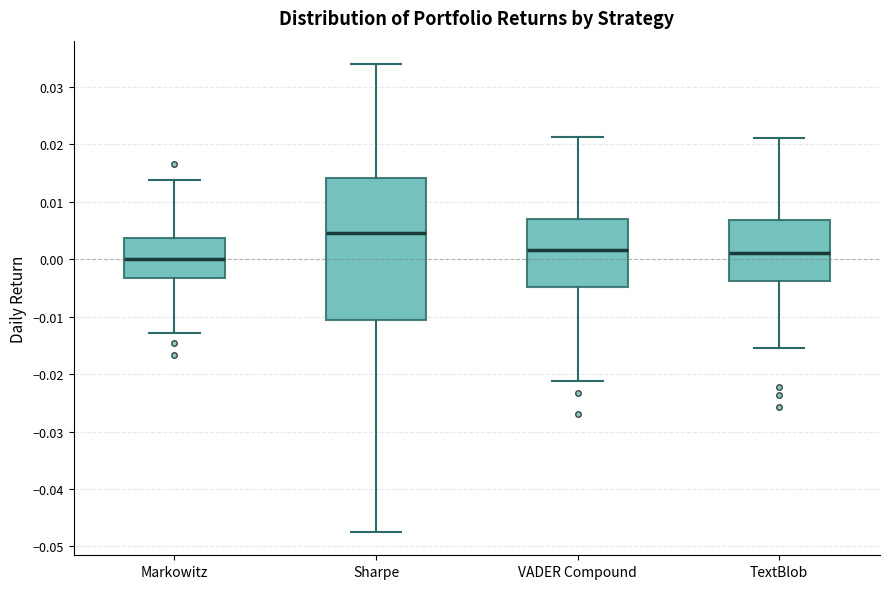

Which box is the tallest, from its lower edge to its upper edge?

Sharpe